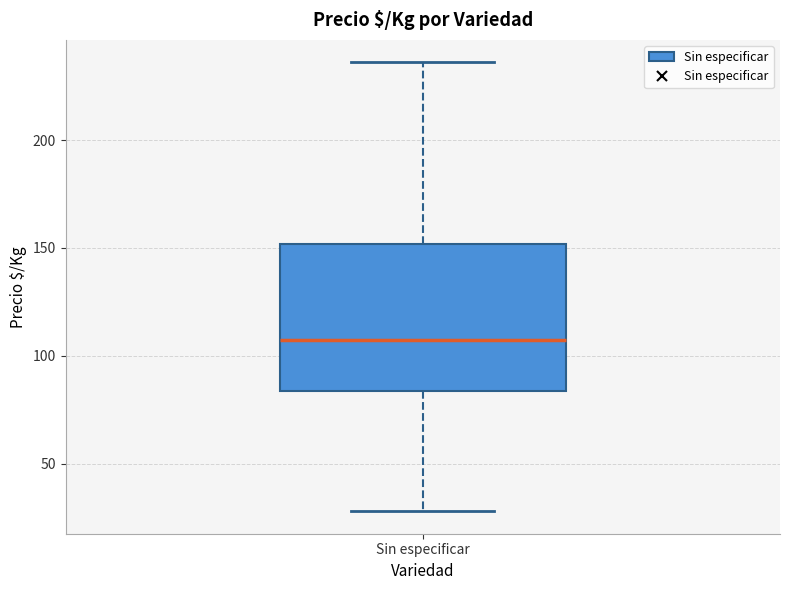

Read this box plot against the y-axis: the position of the median line, the range covered by the box, and the ends of both whiskers. The values are not printed on the chart, so give them approximately, as read against the axis.

median 110, box 85 to 150, whiskers 30 to 235